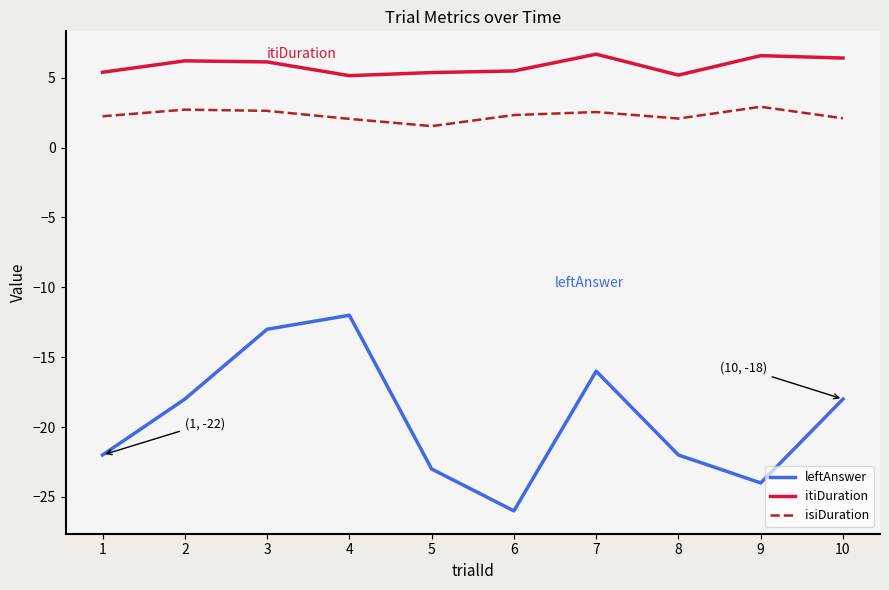

Is the value of leftAnswer at 4 greater than the value of isiDuration at 2?

No